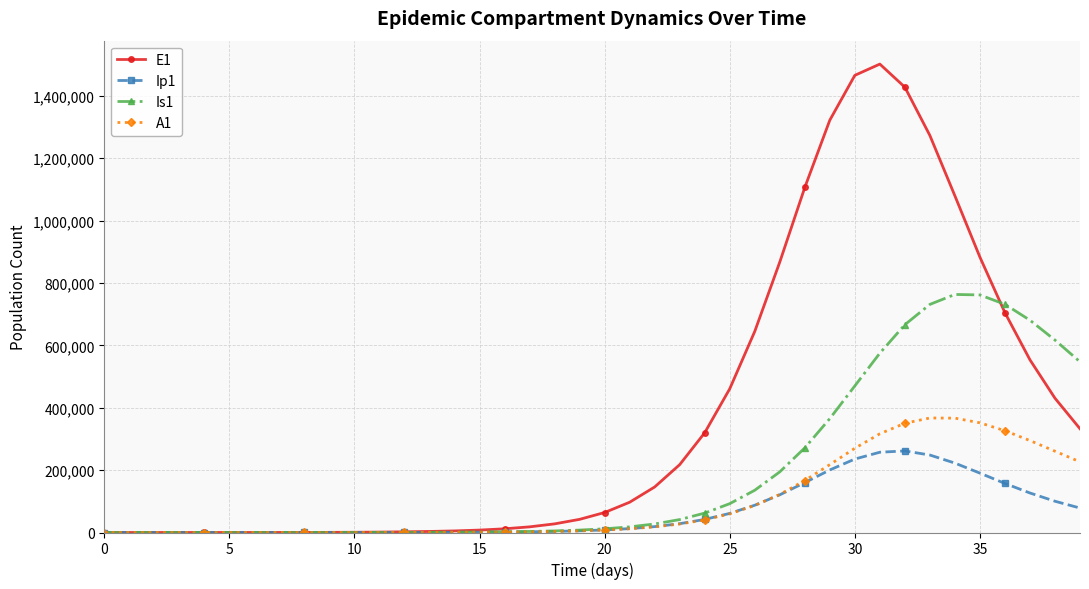

True or false: Is1 has more than 0 points higher than both neighbors.

True